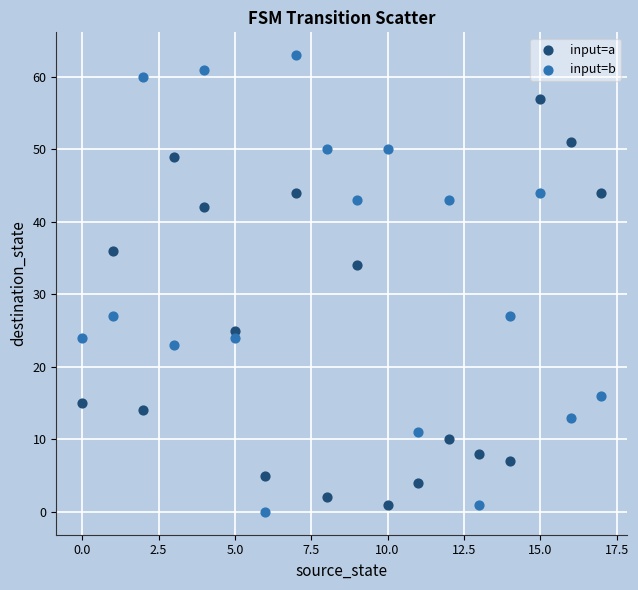

Which series reaches the maximum Y coordinate?

input=b